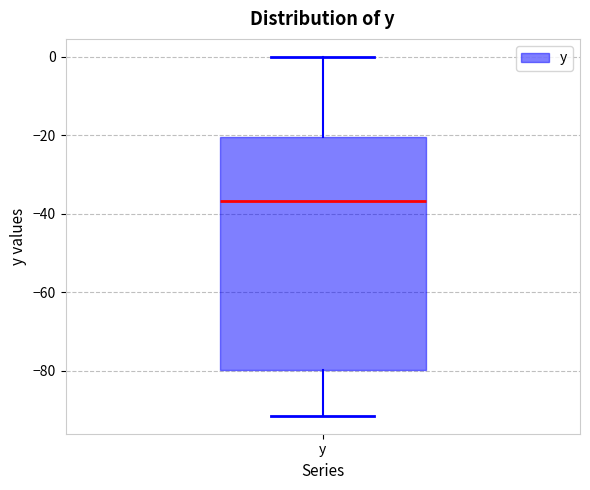

Where does the upper whisker of the box for y end on the y-axis? The values are not printed on the chart, so give them approximately, as read against the axis.

0